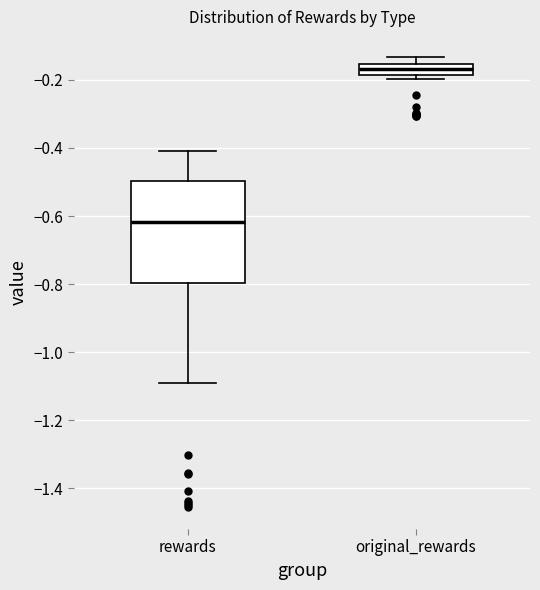

Comparing the boxes themselves (not the whiskers), which one is the tallest?

rewards